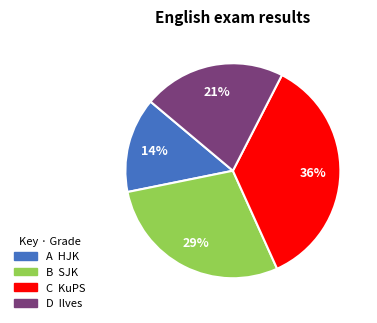

To the nearest percent, what is the average slice percentage?

25%